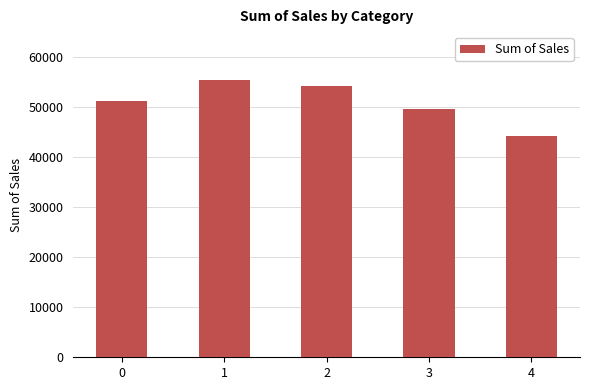

What is the difference between the maximum and minimum values?

11189